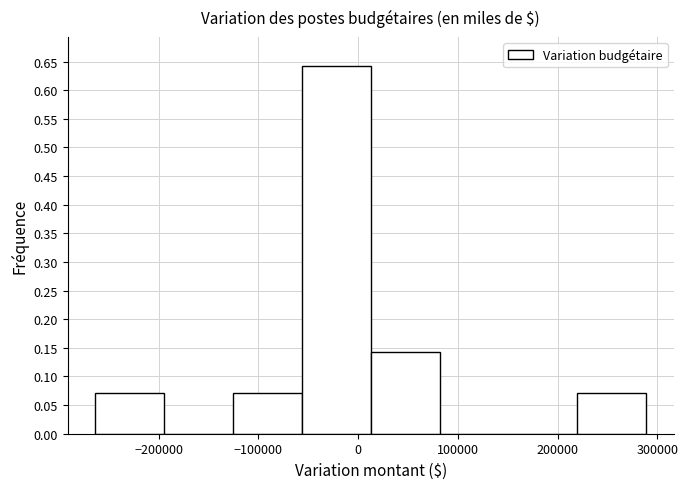

What is the height of the bar covering -130000 to -60000 on the x-axis? Neither the bar edges nor the heights are printed on the chart, so give them approximately, as read against the axes.

0.070